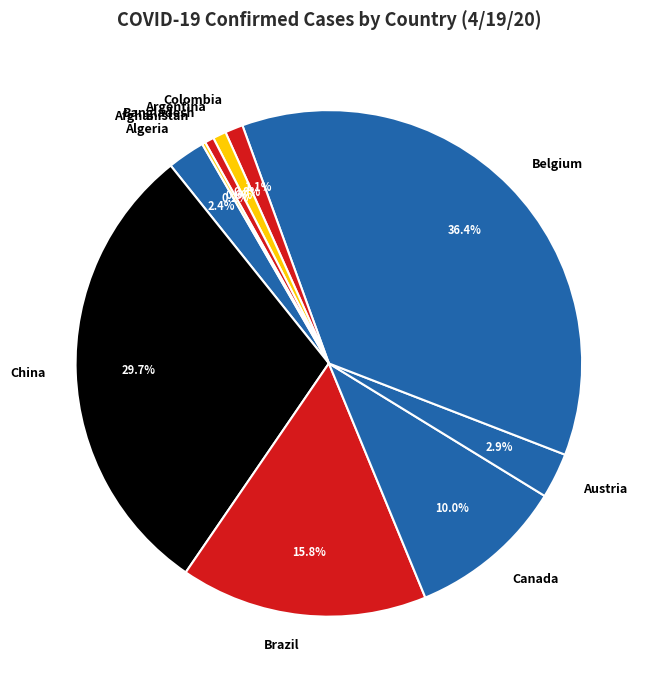

Does China account for over 50% of the chart?

No